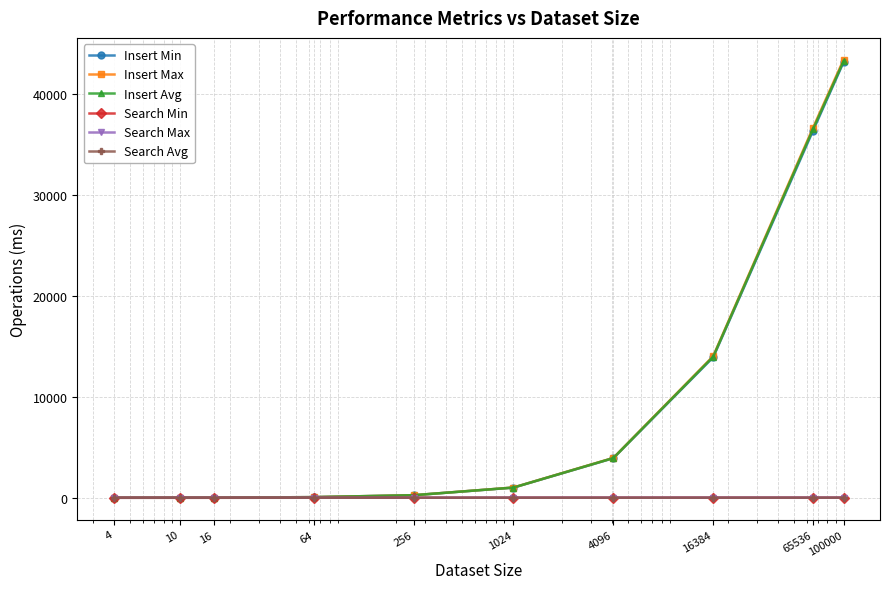

Which series has the largest range (max minus min)?

Insert Max